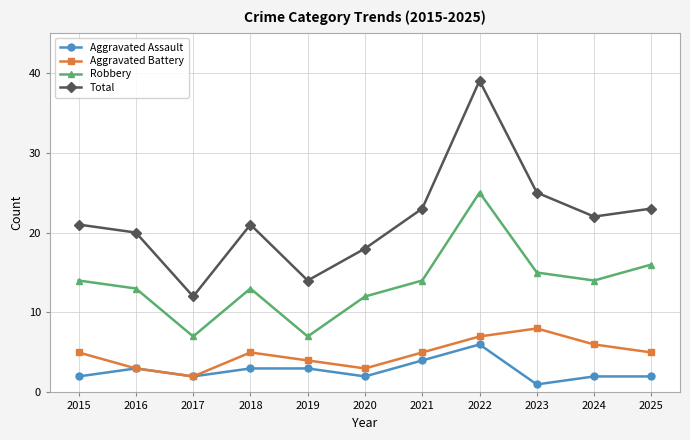

What is the minimum value for Aggravated Assault?

1